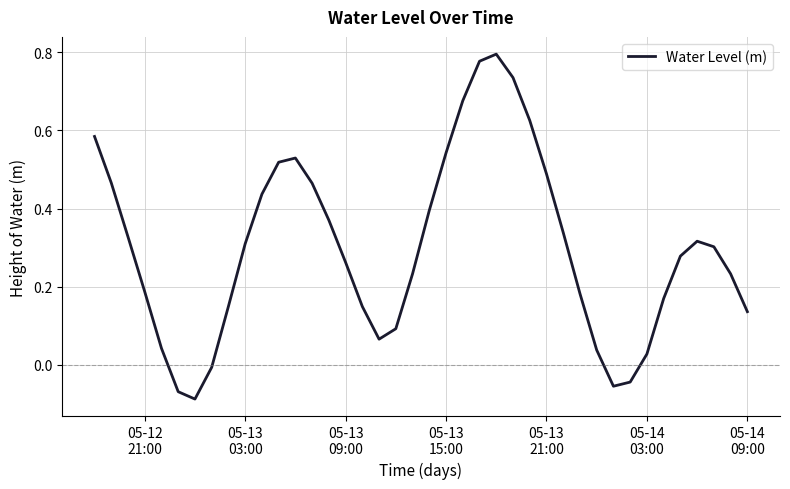

How many lines are shown in the chart?

1